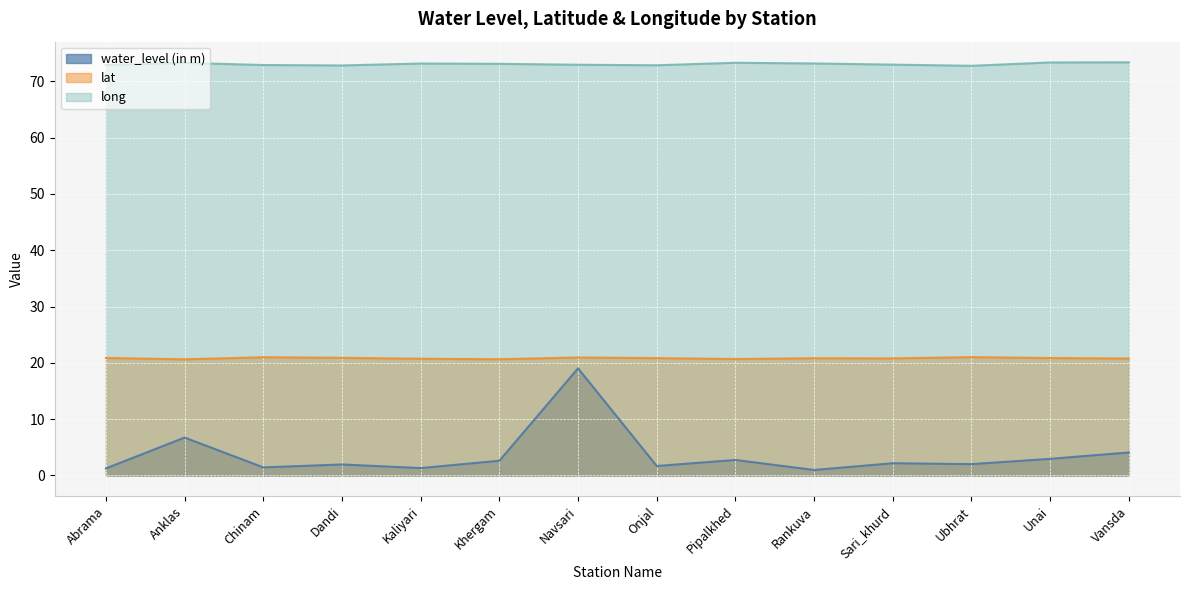

What is the value of the water_level (in m) point at the 11th from the left?

2.2